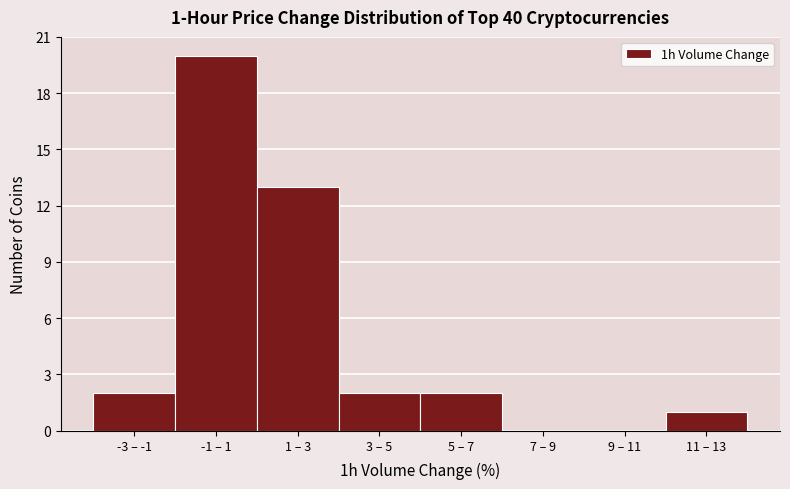

Reading right to left, transcribe all the data shown in this chart.

11 – 13=1	9 – 11=0	7 – 9=0	5 – 7=2	3 – 5=2	1 – 3=13	-1 – 1=20	-3 – -1=2